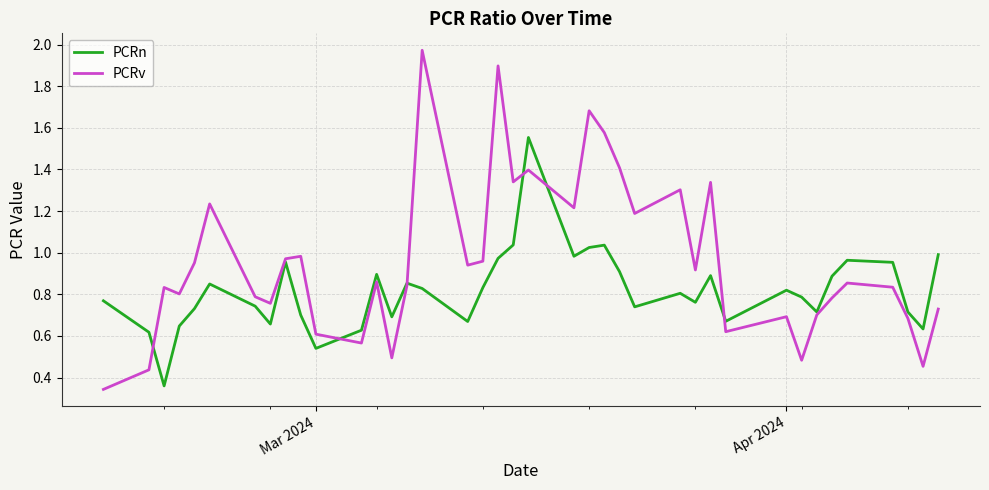

Which series has the largest range (max minus min)?

PCRv